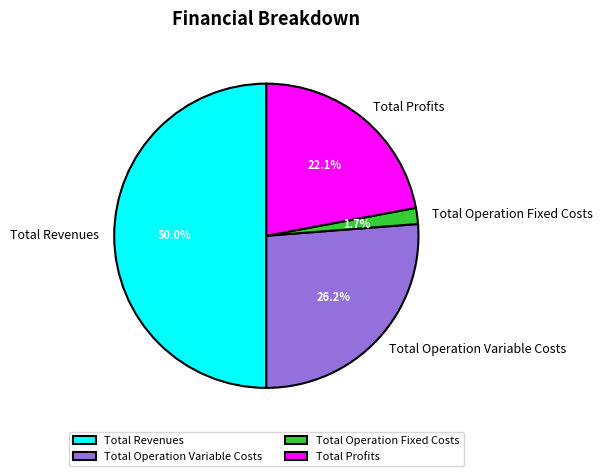

Rank the categories by value from lowest to highest.

Total Operation Fixed Costs, Total Profits, Total Operation Variable Costs, Total Revenues